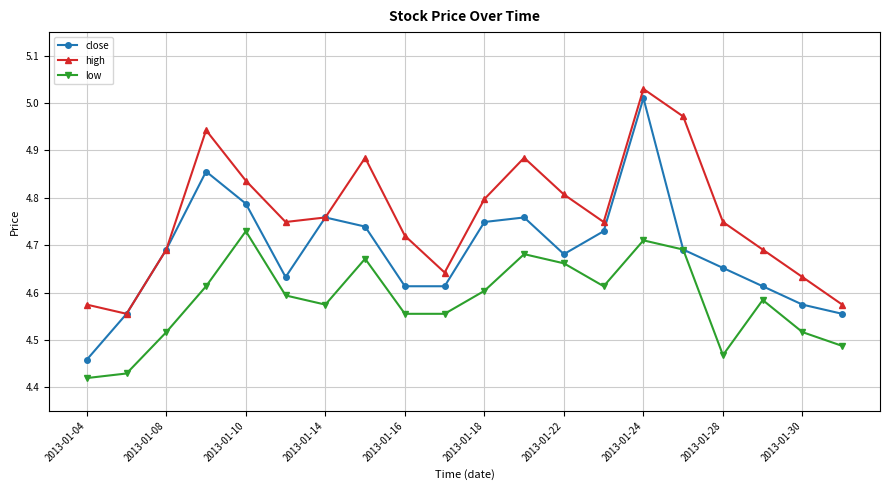

What is the sum of all low values?

91.7